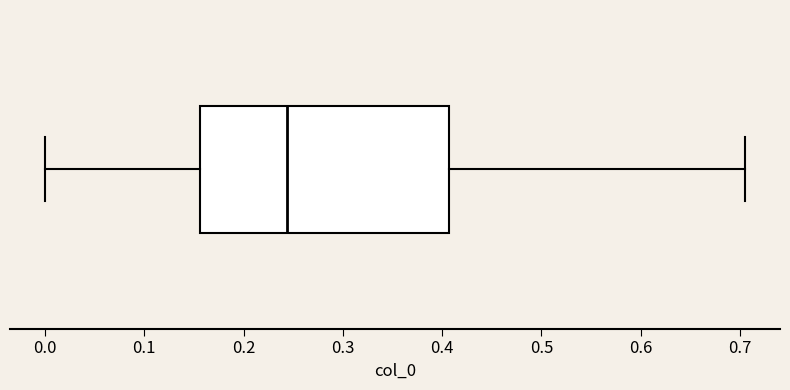

Transcribe this box plot: give where the median line is, the range the box spans, and where the two whiskers end, as read against the x-axis. The values are not printed on the chart, so give them approximately, as read against the axis.

median 0.24, box 0.16 to 0.41, whiskers 0.00 to 0.71